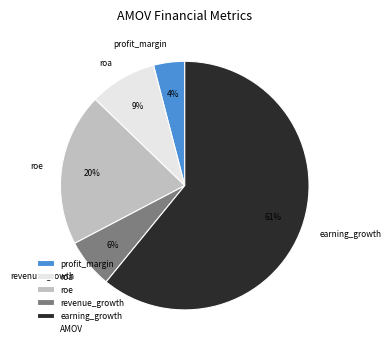

Which slice is the largest?

earning_growth